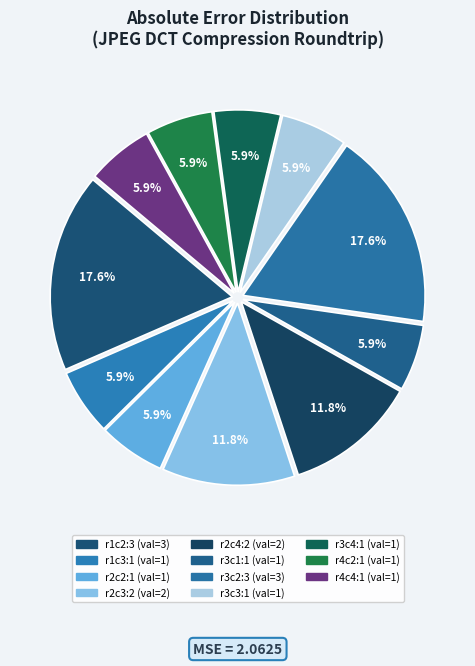

How many segments does this pie chart have?

11